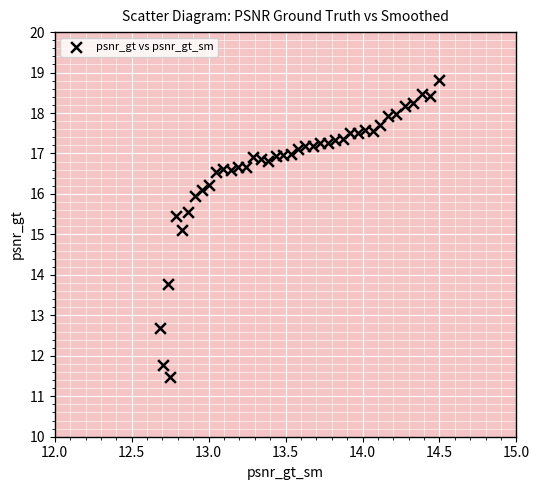

What is the range of Y values (max minus min)?

7.3